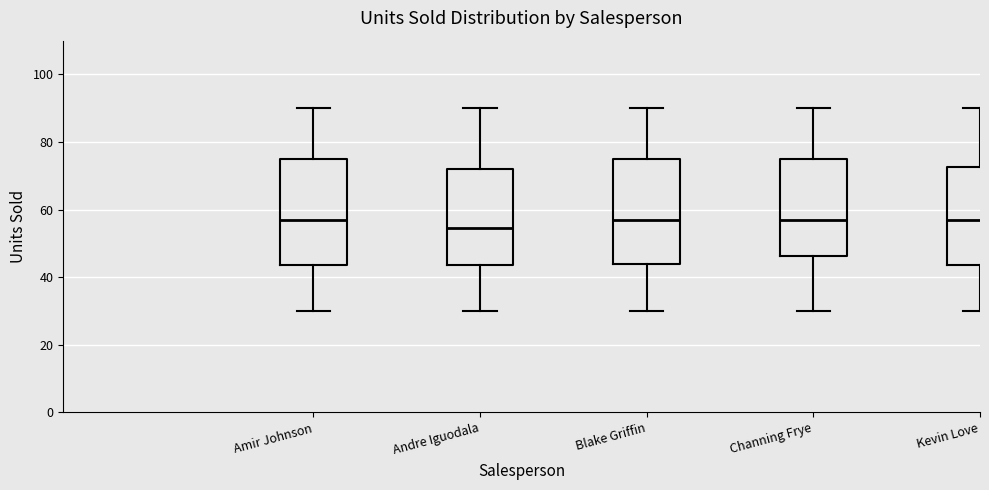

Reading left to right, transcribe this box plot: for each box, give where its median line is, the range the box spans, and where its two whiskers end, as read against the y-axis. The values are not printed on the chart, so give them approximately, as read against the axis.

Amir Johnson: median 58, box 44 to 76, whiskers 30 to 90
Andre Iguodala: median 54, box 44 to 72, whiskers 30 to 90
Blake Griffin: median 58, box 44 to 76, whiskers 30 to 90
Channing Frye: median 58, box 46 to 76, whiskers 30 to 90
Kevin Love: median 58, box 44 to 72, whiskers 30 to 90